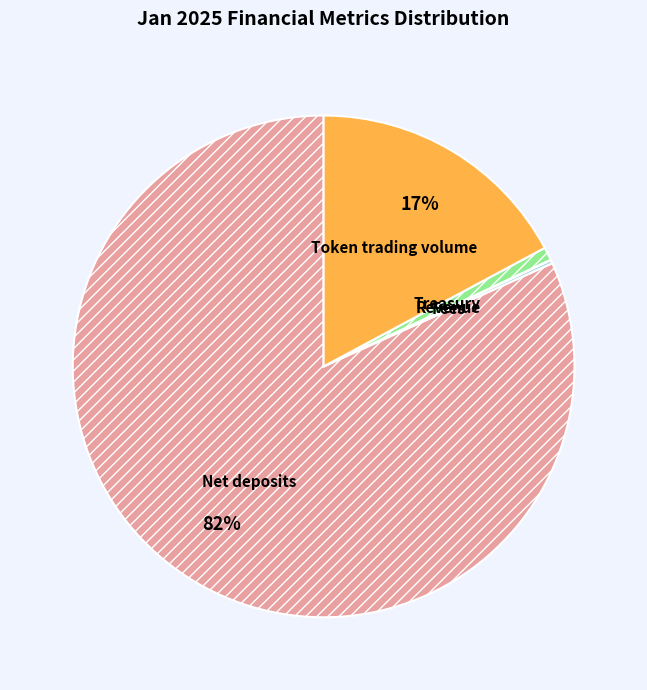

To the nearest percent, what portion does Treasury represent?

1%